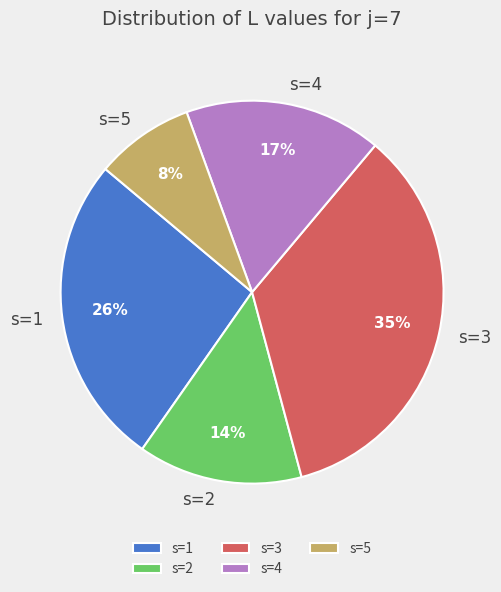

To the nearest percent, what is the combined percentage of s=3 and s=1?

61%